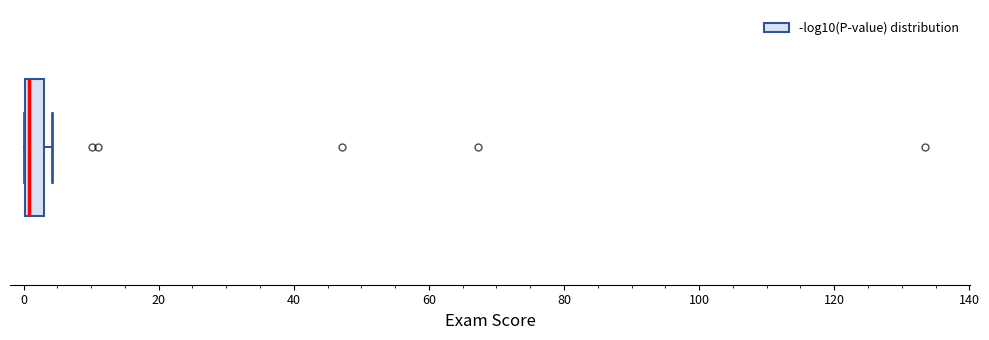

Where is the left edge of the box on the x-axis? The values are not printed on the chart, so give them approximately, as read against the axis.

0